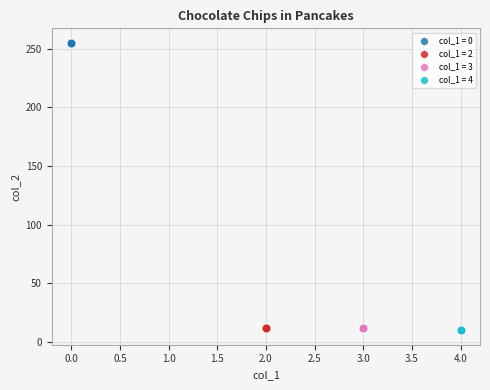

What are all the series names shown in the legend?

col_1 = 0, col_1 = 2, col_1 = 3, col_1 = 4